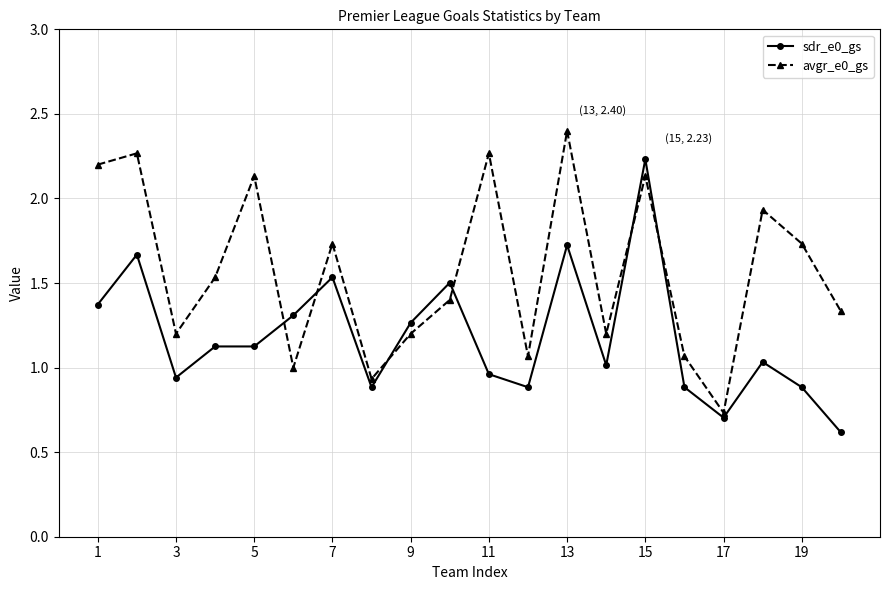

Which series has the largest total across all categories?

avgr_e0_gs